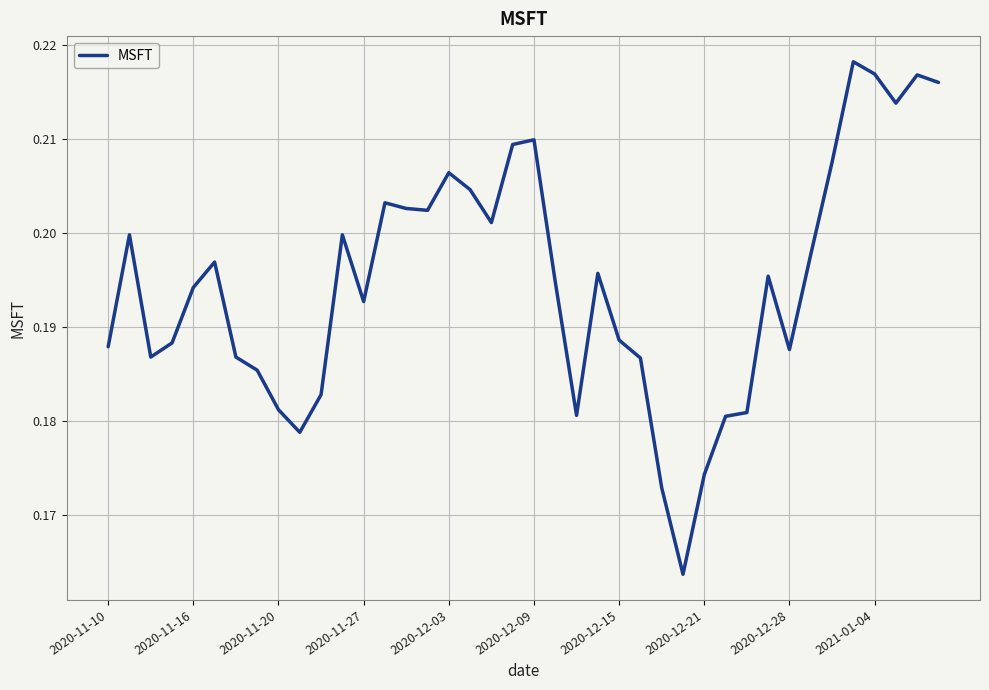

How many lines are shown in the chart?

1